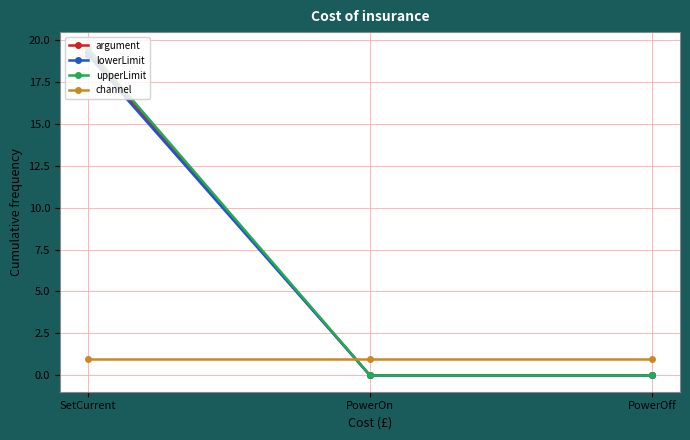

What is the value of the lowerLimit point at the 1st from the left?

19.1